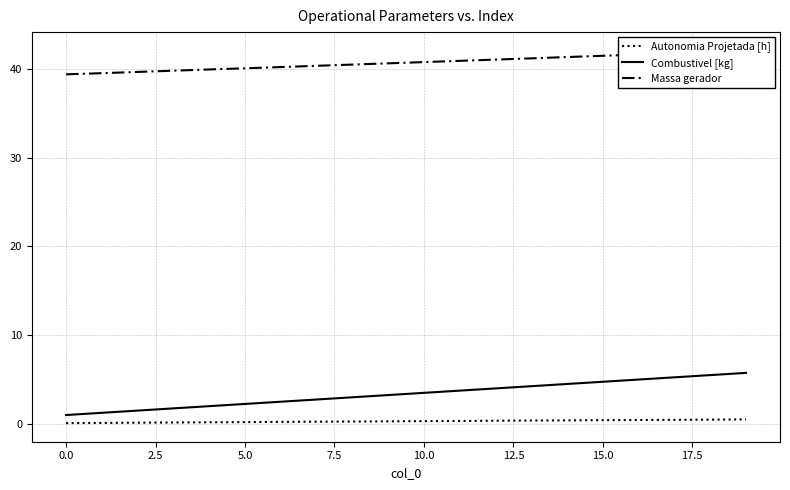

Reading right to left, what are all the values shown in this chart?

Autonomia Projetada [h]: 0.5	0.5	0.5	0.4	0.4	0.4	0.4	0.4	0.3	0.3	0.3	0.3	0.2	0.2	0.2	0.2	0.2	0.1	0.1	0.1
Combustivel [kg]: 5.8	5.5	5.2	5.0	4.8	4.5	4.2	4.0	3.8	3.5	3.2	3.0	2.8	2.5	2.2	2.0	1.8	1.5	1.2	1.0
Massa gerador: 42.1	41.9	41.8	41.6	41.5	41.4	41.2	41.1	40.9	40.8	40.6	40.5	40.4	40.2	40.1	40.0	39.8	39.7	39.5	39.4